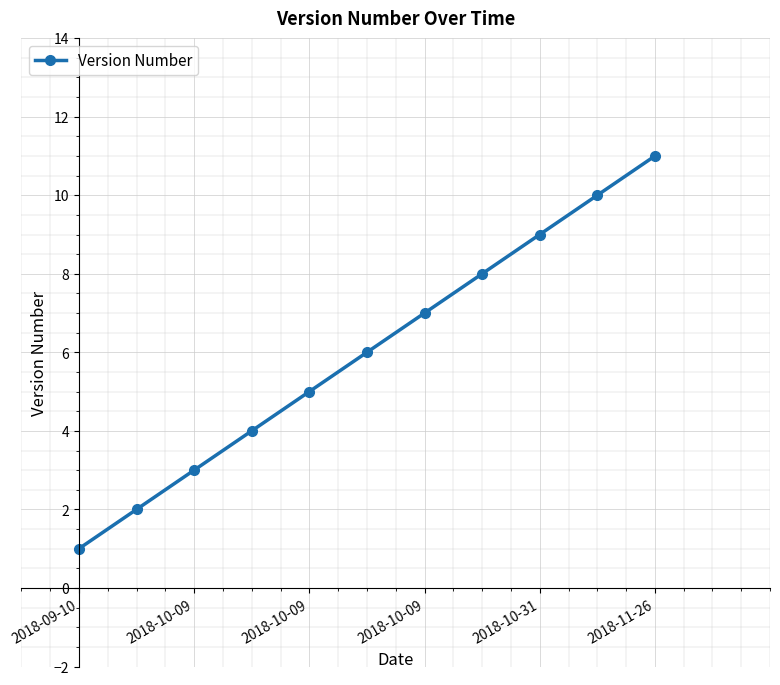

What is the greatest value displayed?

11